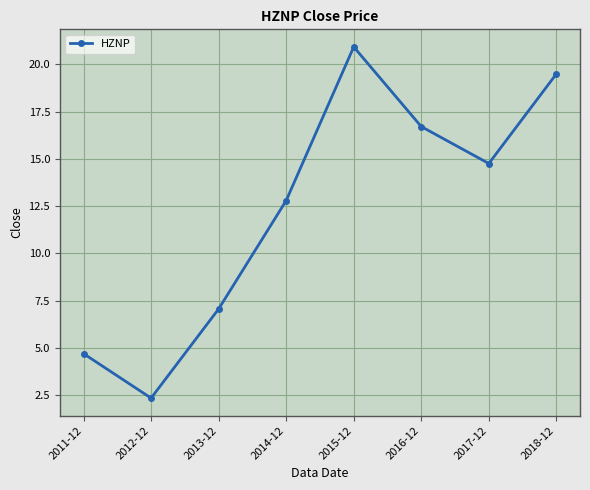

Is it true that the value at 2011-12 is 4.7?

True